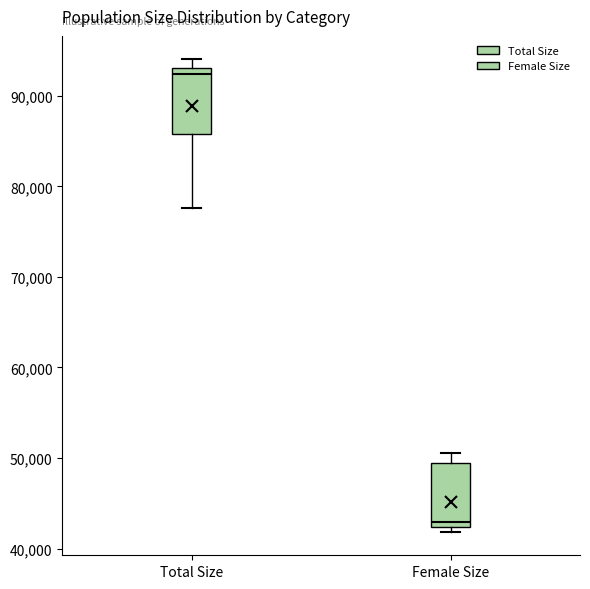

Where does the median line of the box for Female Size sit on the y-axis? The values are not printed on the chart, so give them approximately, as read against the axis.

43000